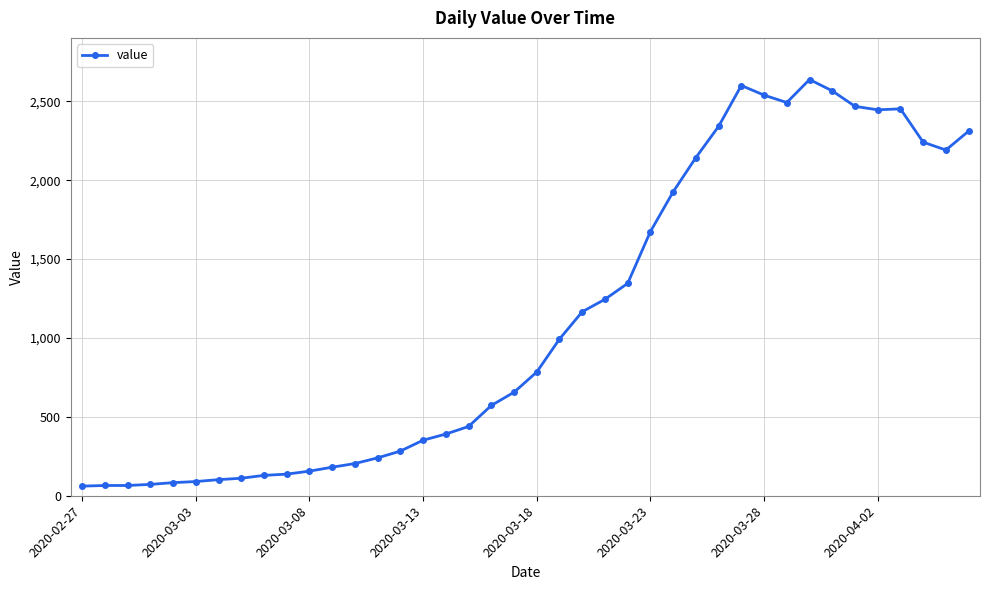

True or false: there are more than 1 points higher than both neighbors.

True